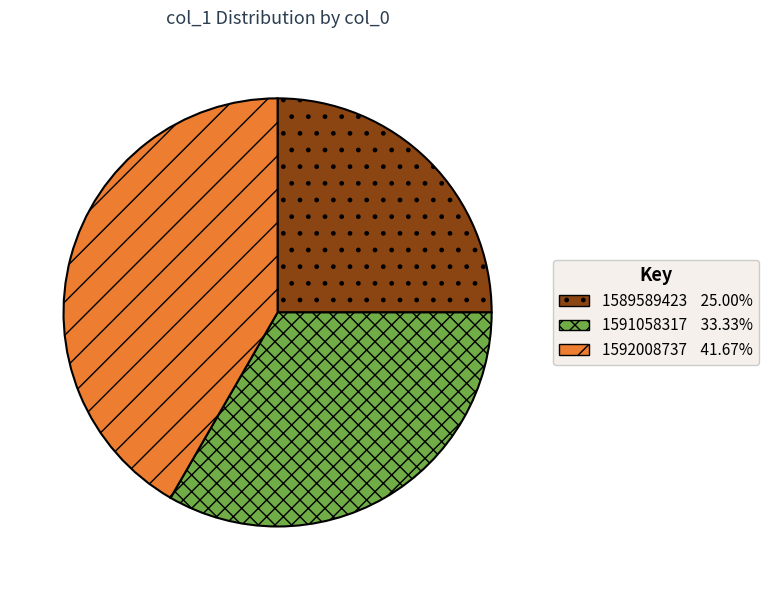

Is there any slice that represents more than half of the pie?

No